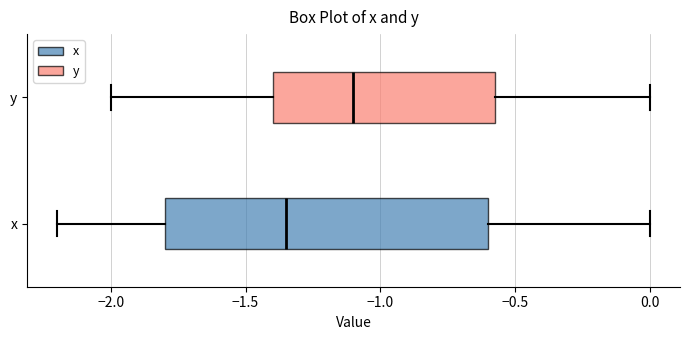

Which box has the furthest to the left median line?

x